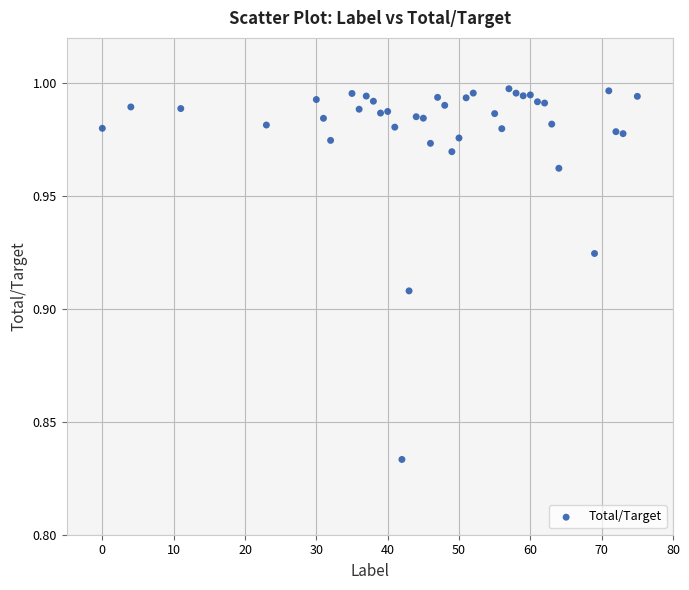

What is the range of X values (max minus min)?

75.0